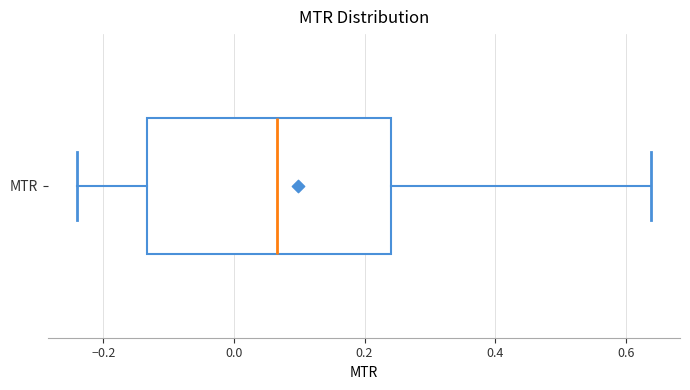

Read this box plot against the x-axis: the position of the median line, the range covered by the box, and the ends of both whiskers. The values are not printed on the chart, so give them approximately, as read against the axis.

median 0.06, box -0.14 to 0.24, whiskers -0.24 to 0.64